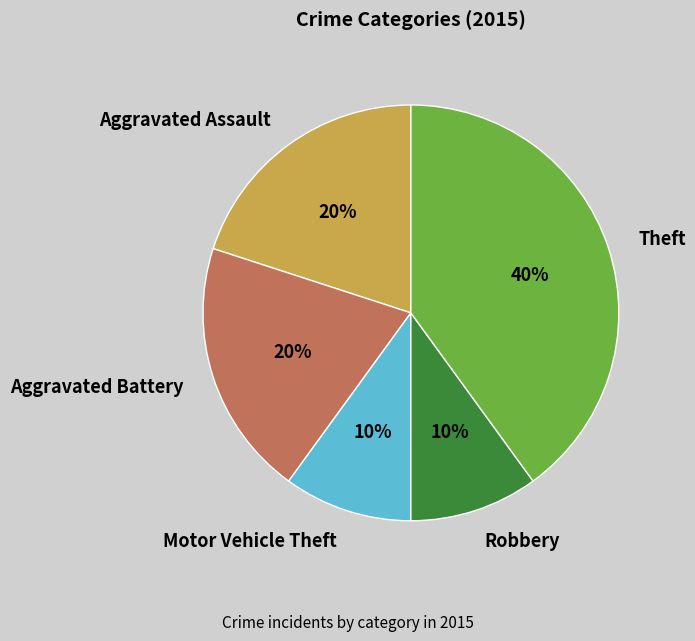

What is the largest slice in the pie chart?

Theft